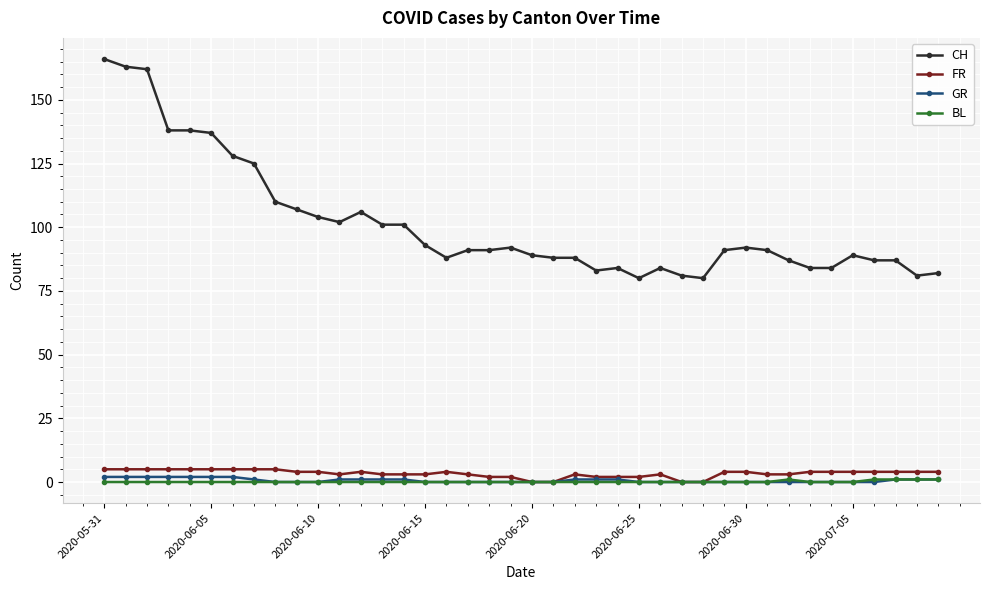

True or false: CH and GR cross at least once.

False